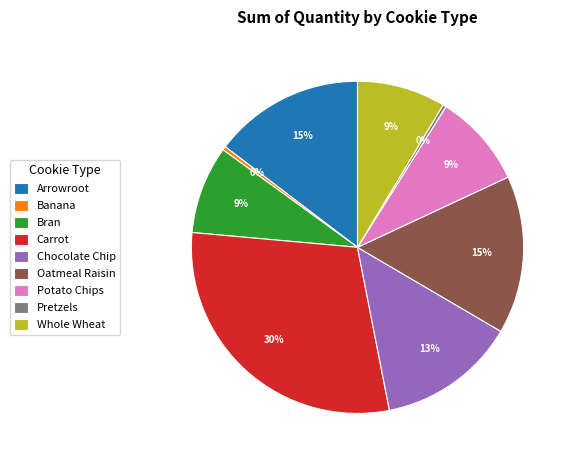

Combined, do Oatmeal Raisin and Chocolate Chip account for over 50%?

No